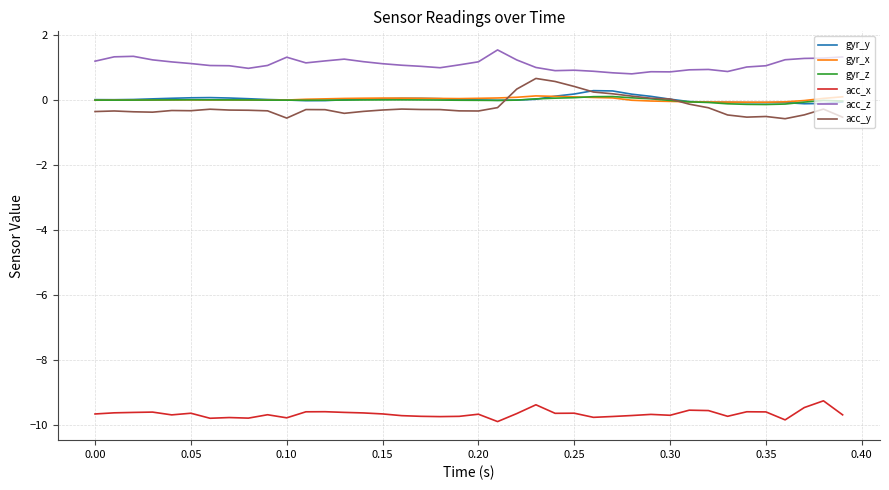

Which series has the largest total across all categories?

acc_z